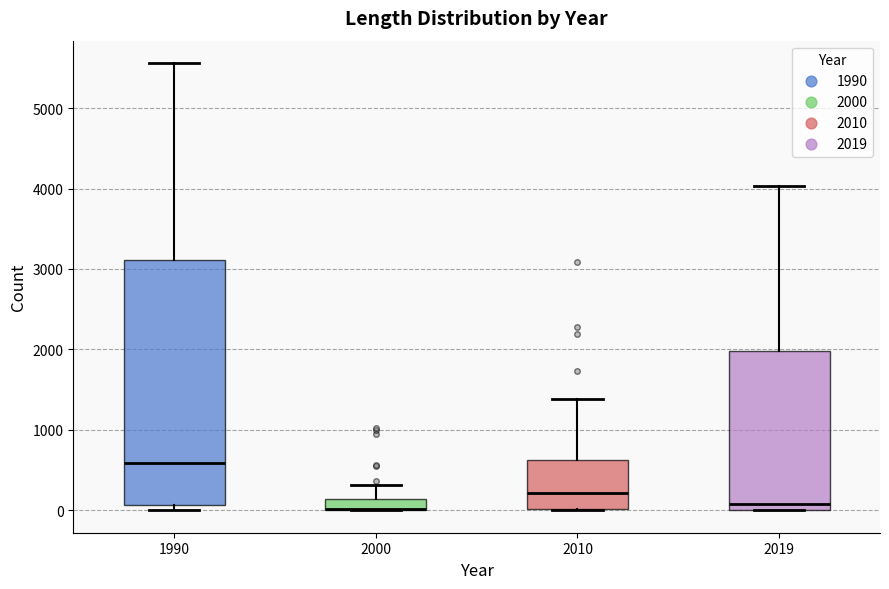

Where does the median line of the box at x = 2019 sit on the y-axis? The values are not printed on the chart, so give them approximately, as read against the axis.

100